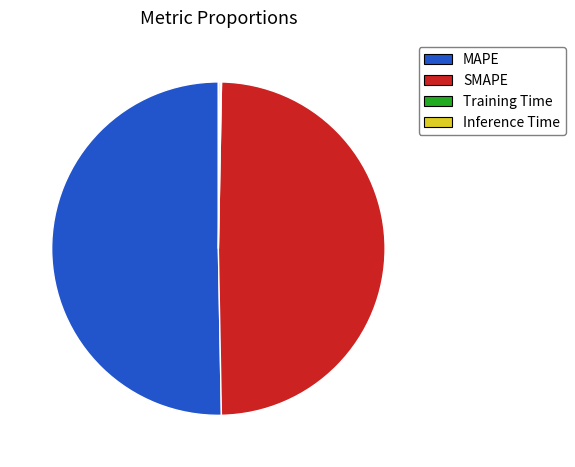

Which slice is the largest?

MAPE